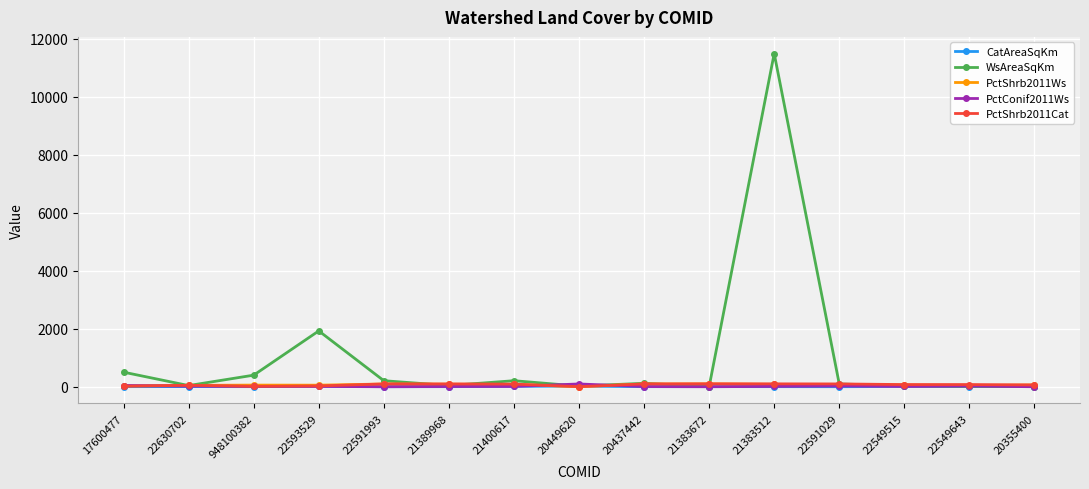

Where does the PctShrb2011Cat series first go above 76?

22591993